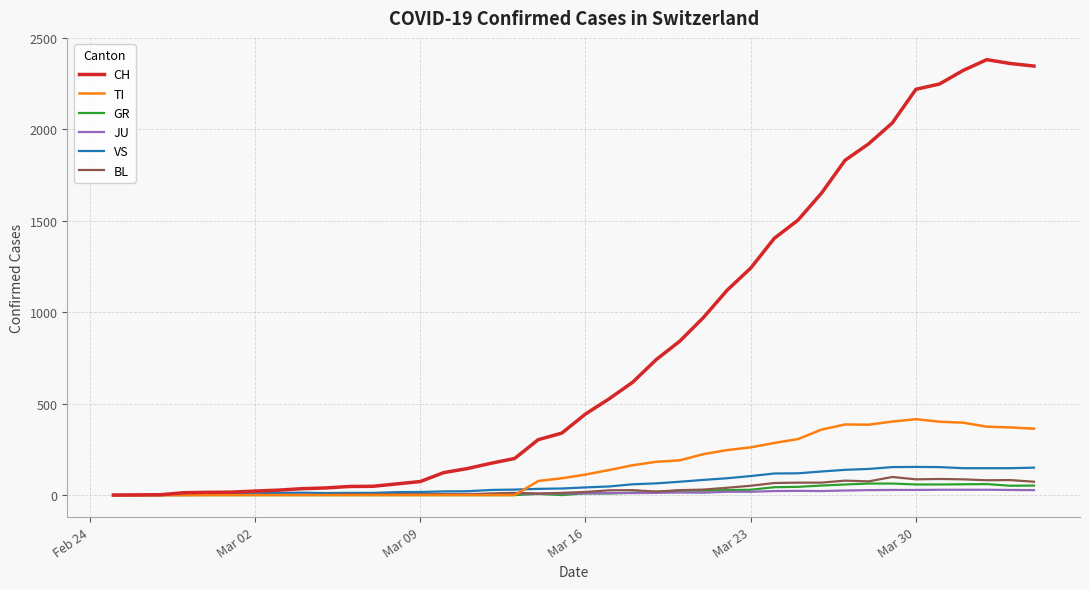

Which series has the largest total across all categories?

CH